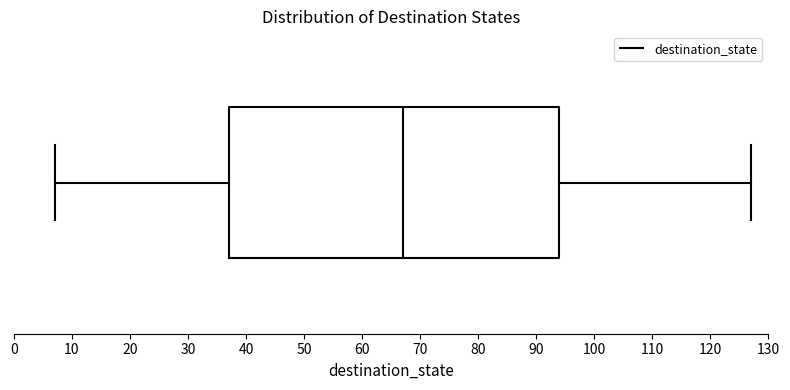

Where is the left edge of the box on the x-axis? The values are not printed on the chart, so give them approximately, as read against the axis.

37